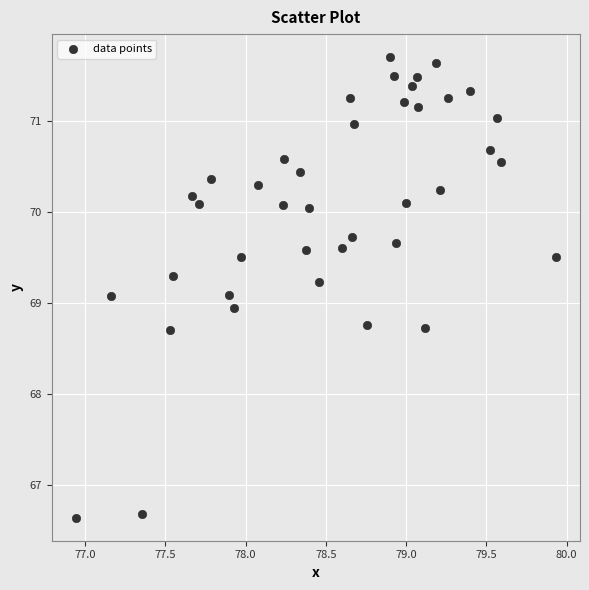

What is the range of X values (max minus min)?

3.0